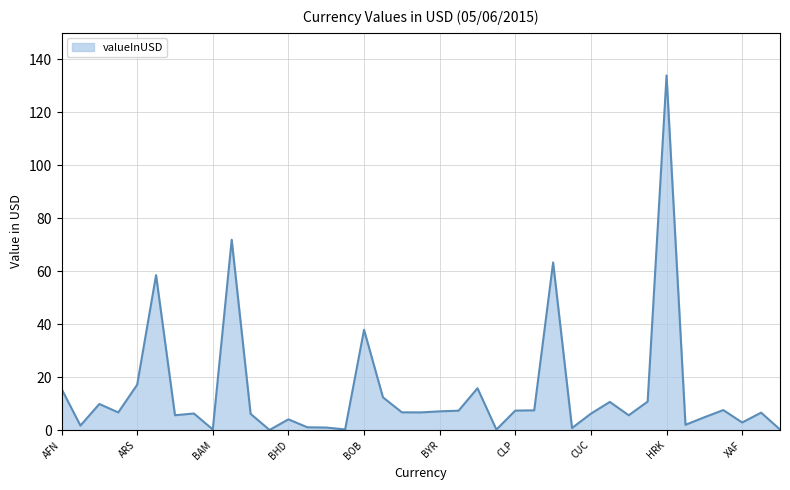

What is the maximum value shown in the chart?

133.9